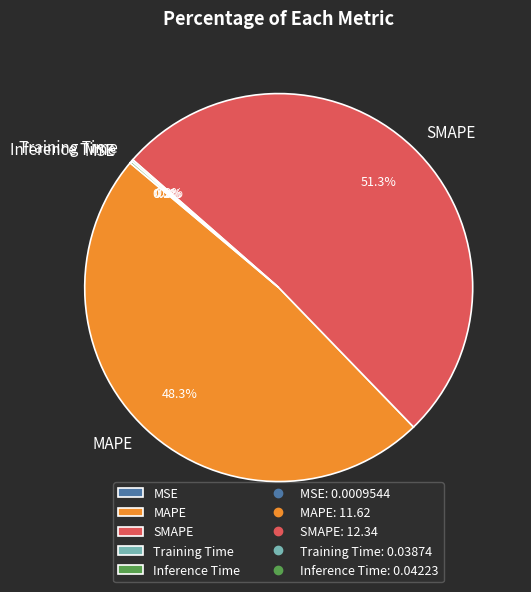

True or false: SMAPE accounts for 51% of the total.

True